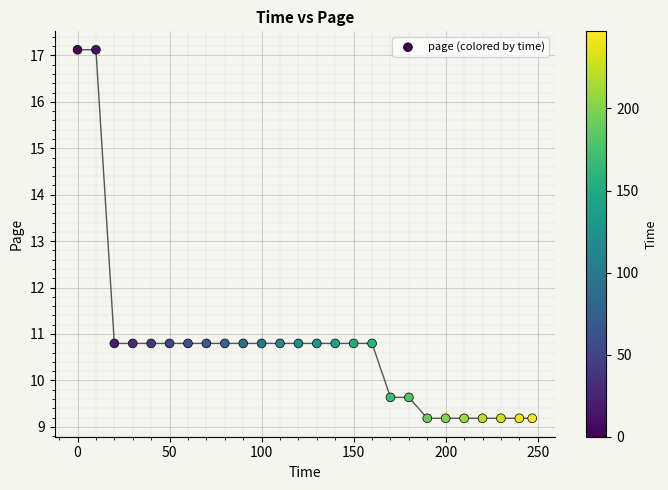

What is the range of Y values (max minus min)?

7.9